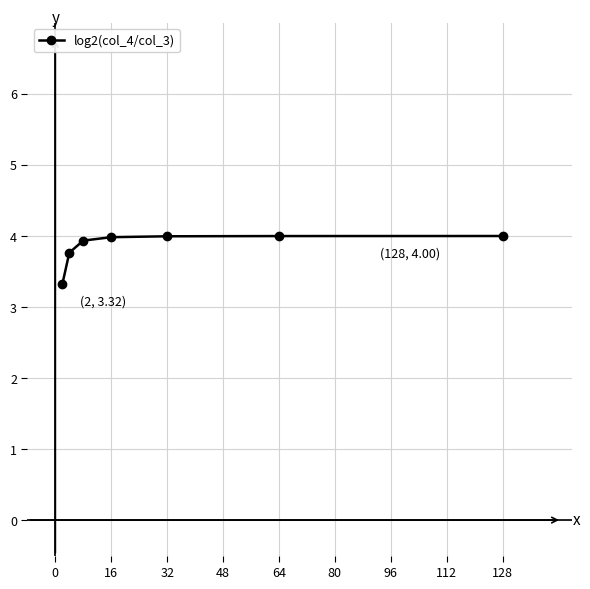

What is the difference between the second highest and minimum values?

0.7